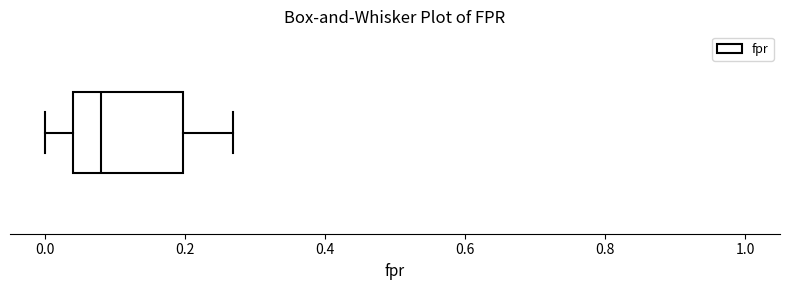

Read this box plot against the x-axis: the position of the median line, the range covered by the box, and the ends of both whiskers. The values are not printed on the chart, so give them approximately, as read against the axis.

median 0.08, box 0.04 to 0.20, whiskers 0.00 to 0.26